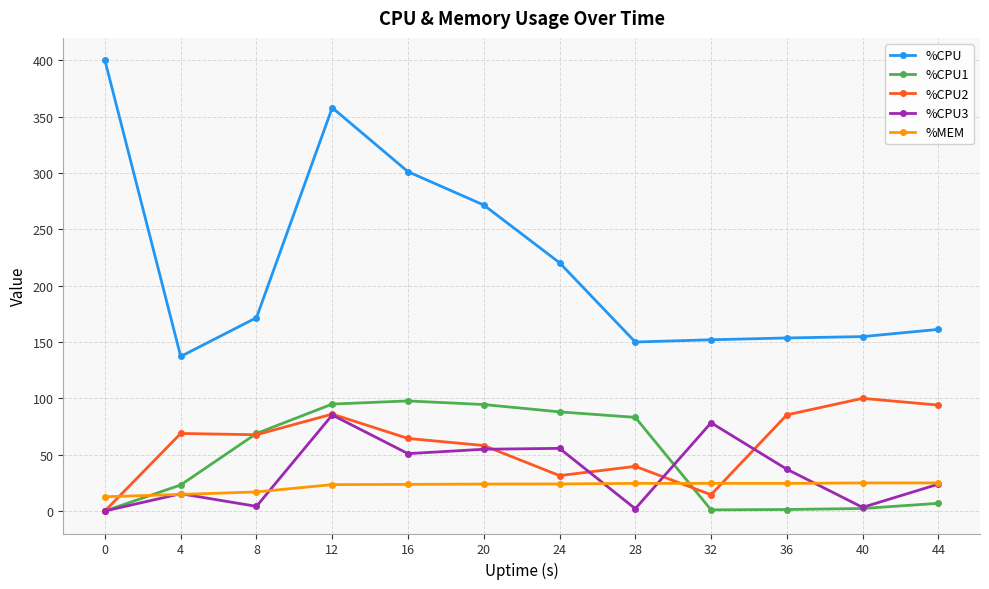

How many data points in %CPU1 are above 68?

6